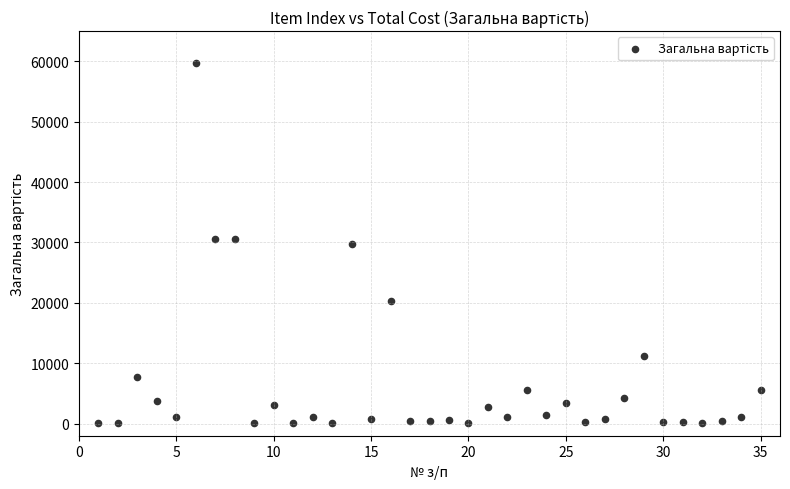

What is the range of Y values (max minus min)?

59707.9